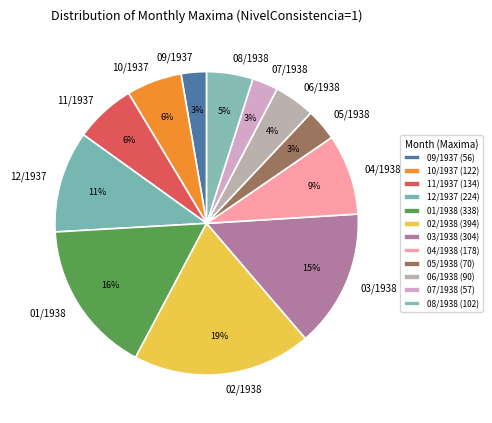

What is the ratio of the value at 08/1938 to the value at 02/1938?

0.3